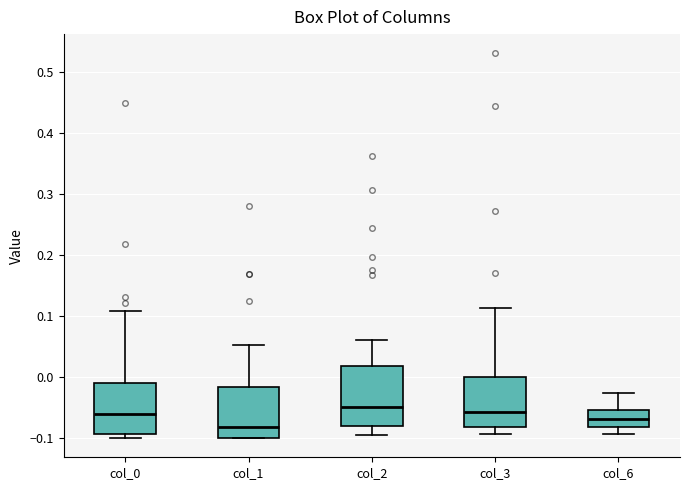

Reading left to right, read every box against the y-axis: the position of its median line, the range the box covers, and the ends of its whiskers. The values are not printed on the chart, so give them approximately, as read against the axis.

col_0: median -0.06, box -0.09 to -0.01, whiskers -0.10 to 0.11
col_1: median -0.08, box -0.10 to -0.02, whiskers -0.10 to 0.05
col_2: median -0.05, box -0.08 to 0.02, whiskers -0.09 to 0.06
col_3: median -0.06, box -0.08 to 0.00, whiskers -0.09 to 0.11
col_6: median -0.07, box -0.08 to -0.05, whiskers -0.09 to -0.03